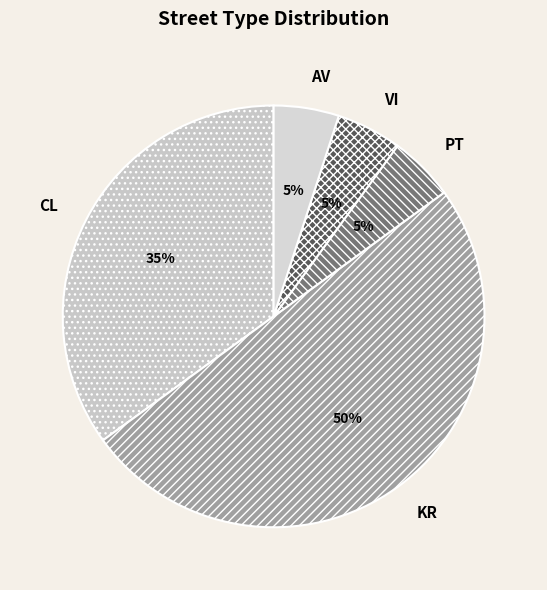

To the nearest percent, what portion does AV represent?

5%